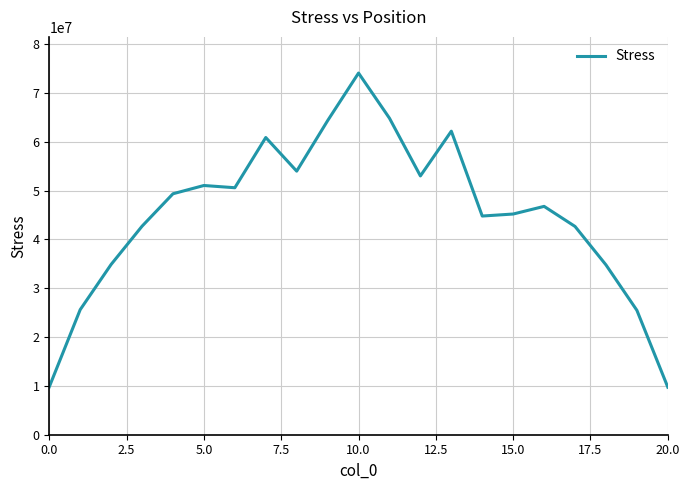

What is the minimum value shown in the chart?

9728631.7